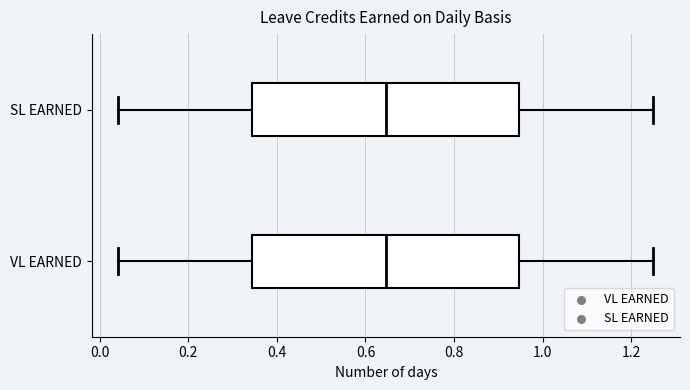

Where does the median line of the box for SL EARNED sit on the x-axis? The values are not printed on the chart, so give them approximately, as read against the axis.

0.64